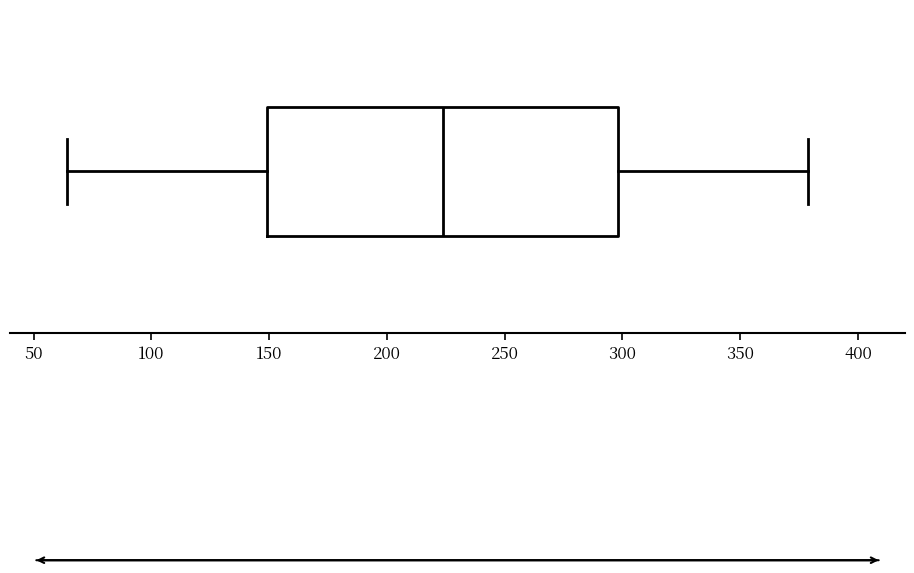

Where does the left whisker of the box end on the x-axis? The values are not printed on the chart, so give them approximately, as read against the axis.

65